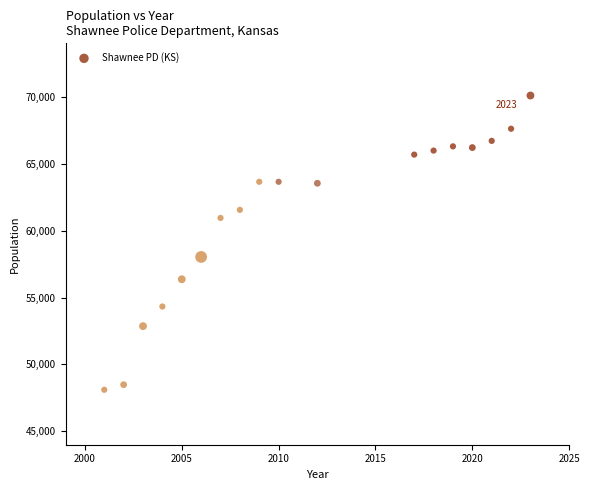

What Y value in the scatter plot is closest to 59102?

58035